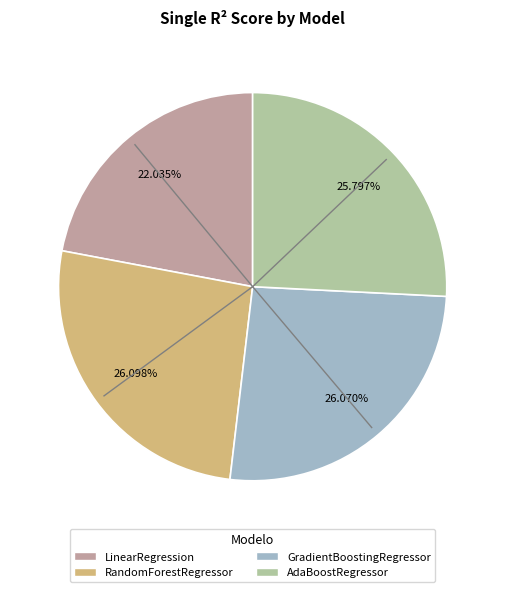

Which has a higher value, LinearRegression or AdaBoostRegressor?

AdaBoostRegressor